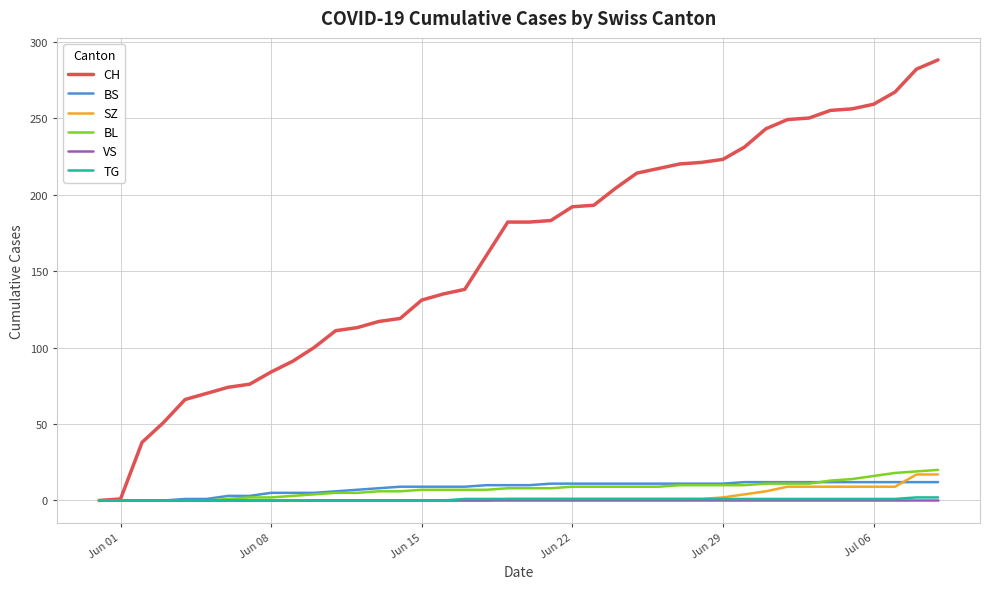

What is the highest value of the SZ series?

17